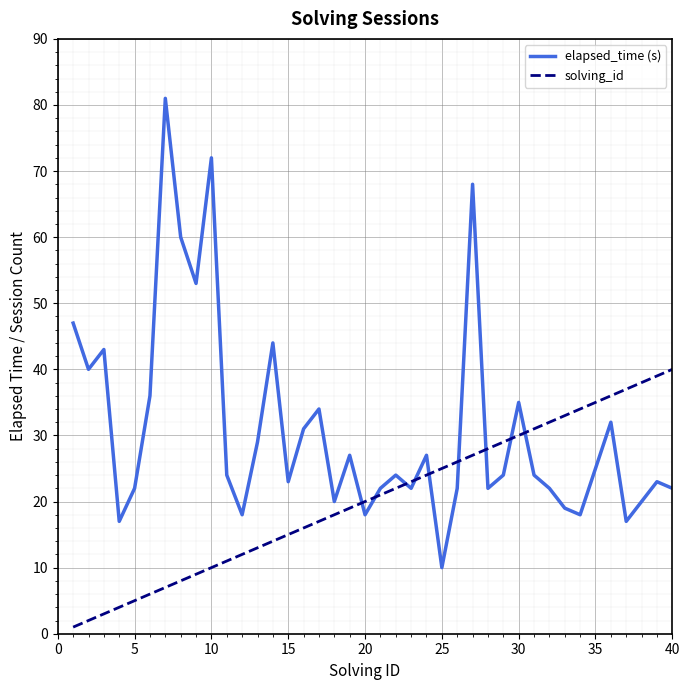

What is the difference between the maximum and minimum values in the solving_id series?

39